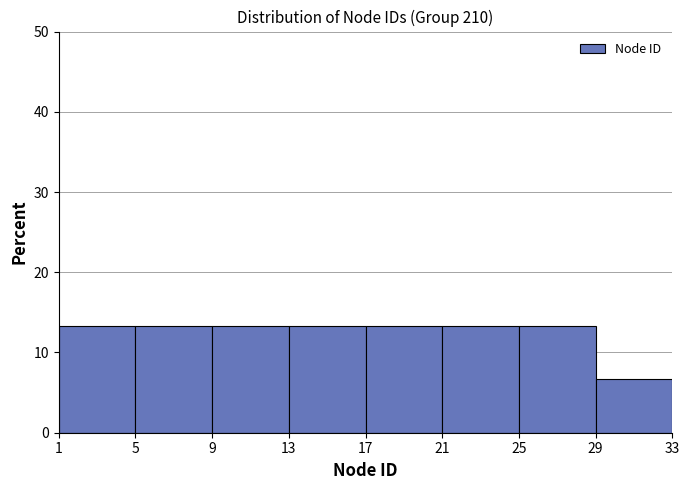

What is the height of the bar covering 9 to 13 on the x-axis? The values are not printed on the chart, so give them approximately, as read against the axis.

13